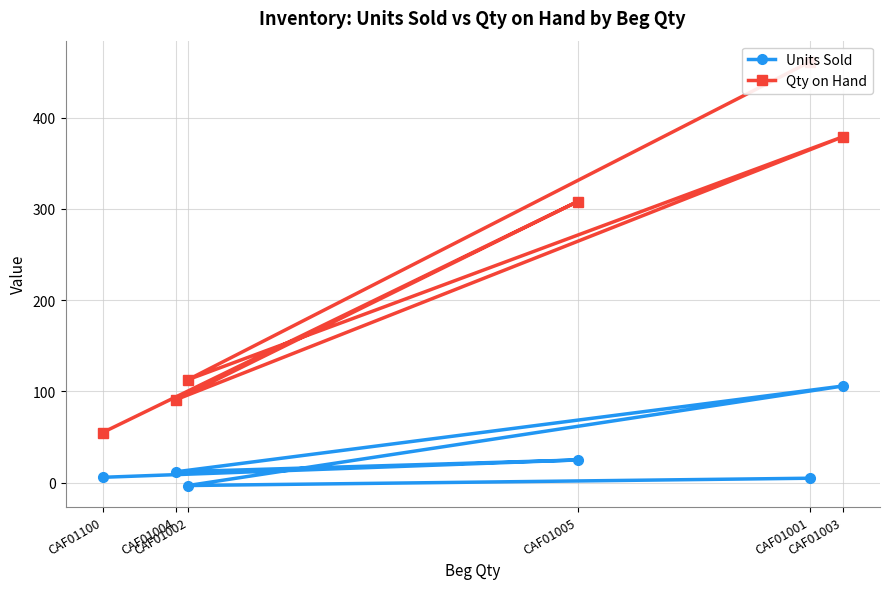

What is the greatest value displayed?

461